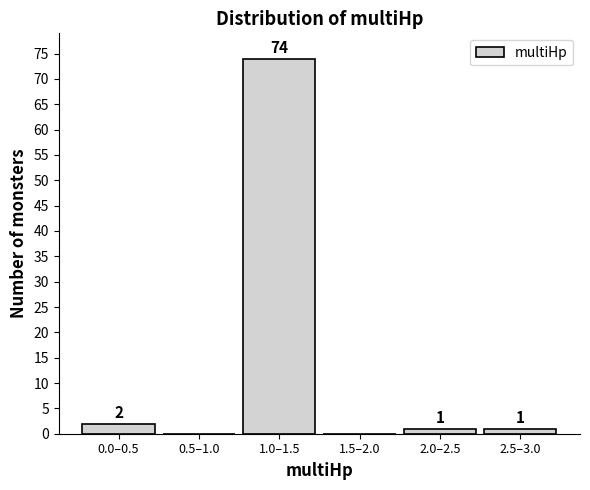

Reading right to left, transcribe all the data shown in this chart.

2.5–3.0=1	2.0–2.5=1	1.5–2.0=0	1.0–1.5=74	0.5–1.0=0	0.0–0.5=2